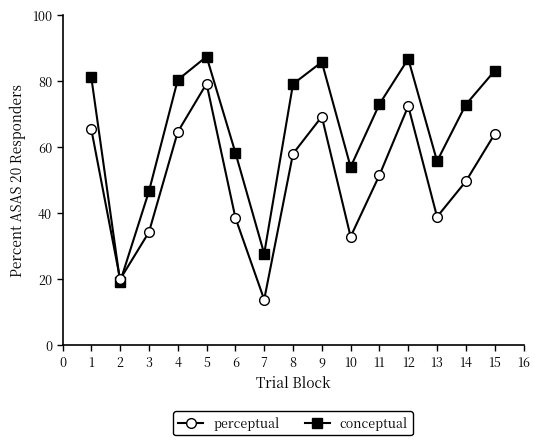

Which series has the largest total across all categories?

conceptual